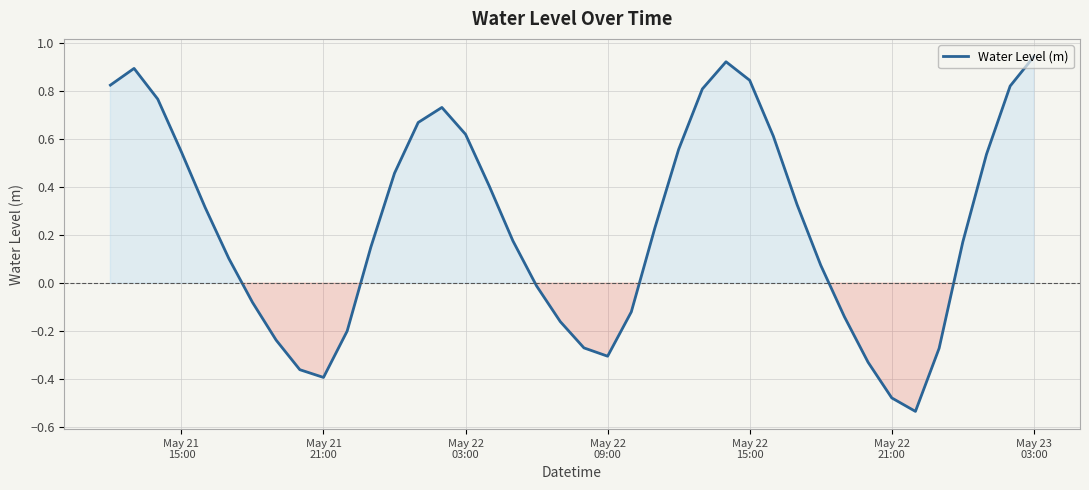

What is the difference between the maximum and minimum values?

1.5